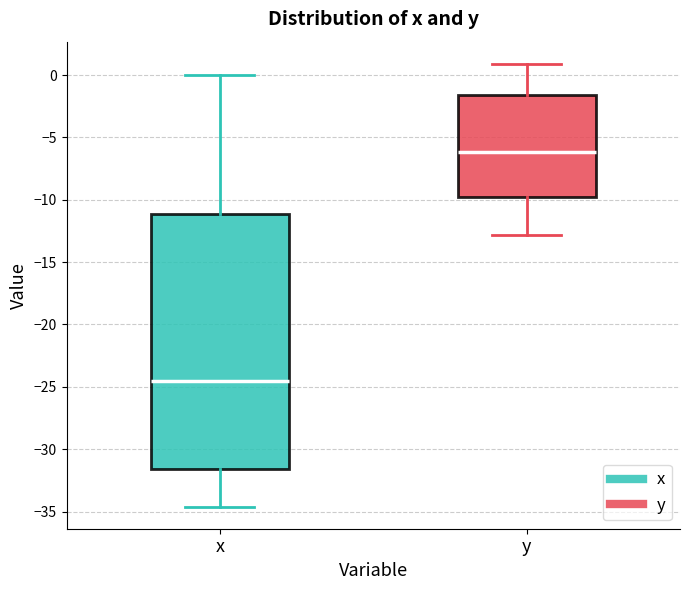

Which box has the highest median line?

y